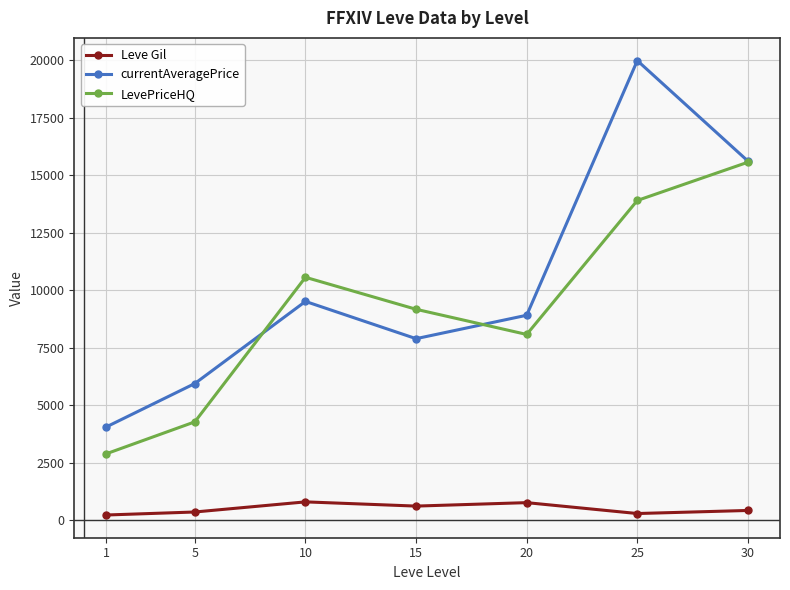

The value of LevePriceHQ at 20 is 2705.0. True or false?

False